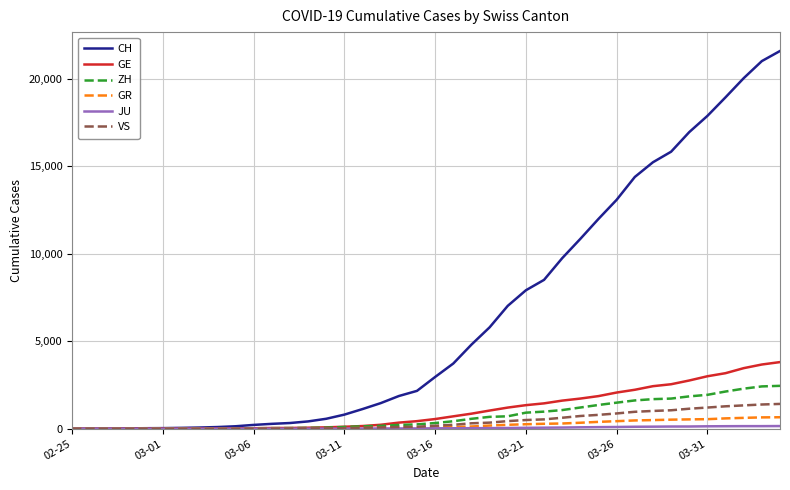

Which series has the largest total across all categories?

CH